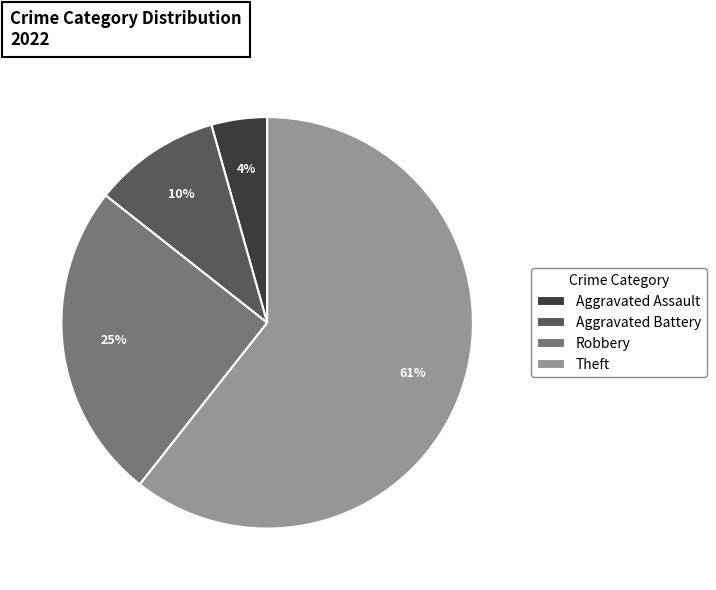

To the nearest percent, what portion does Robbery represent?

25%